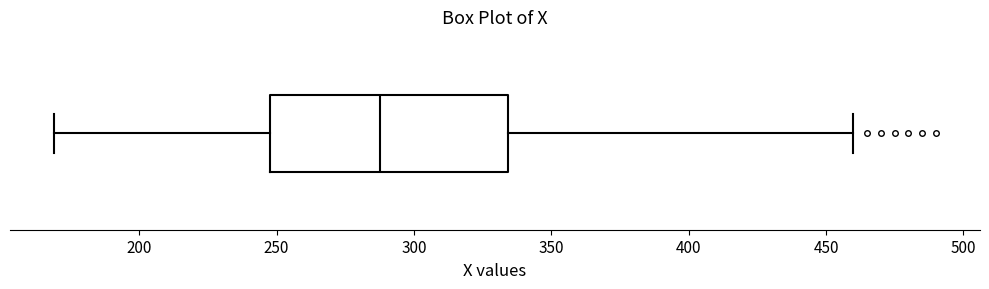

Read this box plot against the x-axis: the position of the median line, the range covered by the box, and the ends of both whiskers. The values are not printed on the chart, so give them approximately, as read against the axis.

median 290, box 250 to 335, whiskers 170 to 460